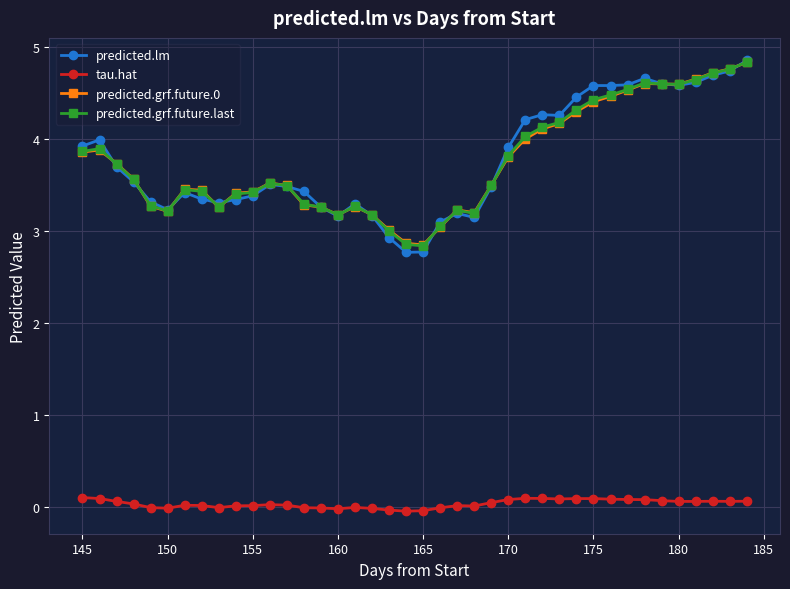

What is the highest value of the predicted.grf.future.last series?

4.8